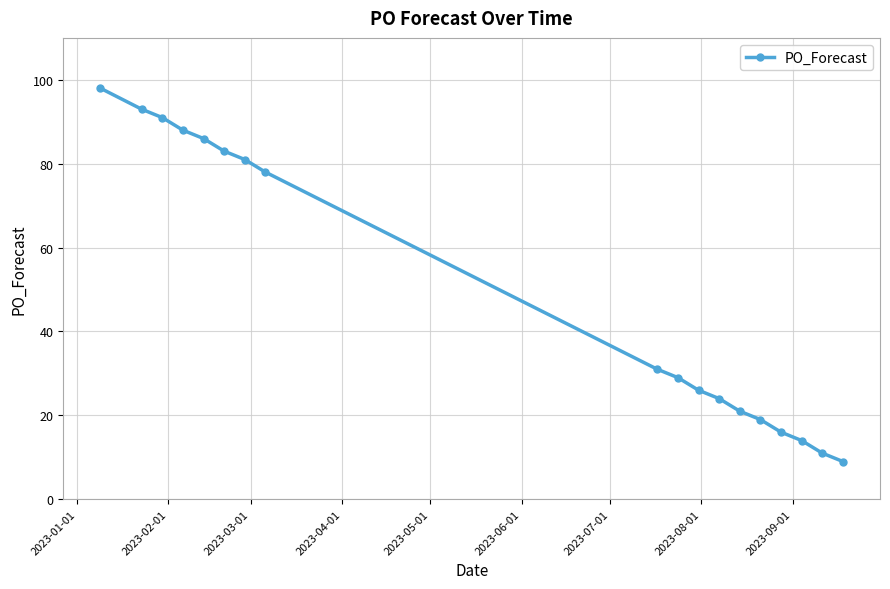

What is the maximum value shown in the chart?

98